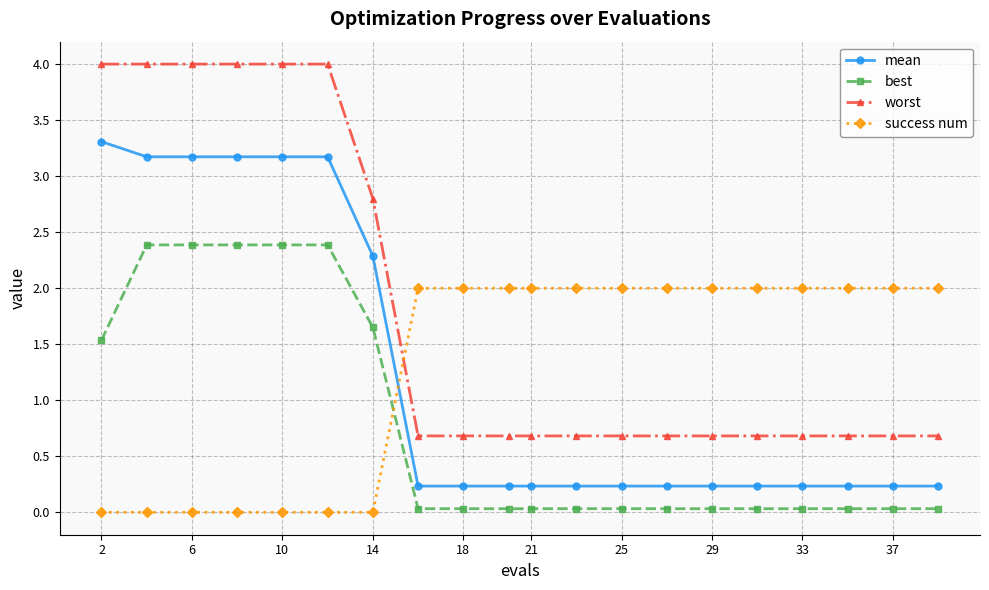

What is the difference between the maximum and minimum values in the worst series?

3.3